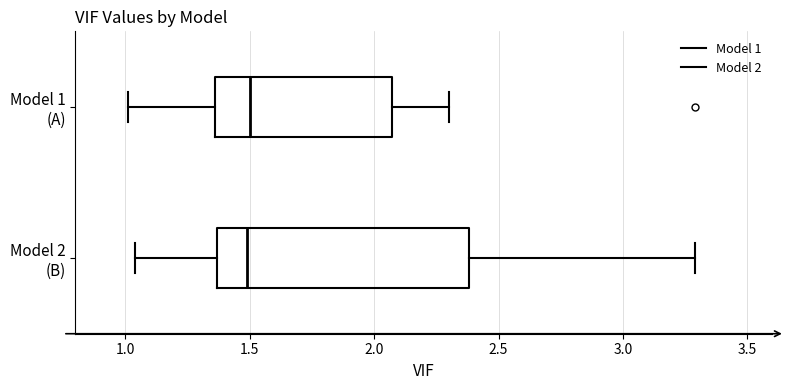

Comparing the boxes themselves (not the whiskers), which one is the widest?

Model 2 (B)